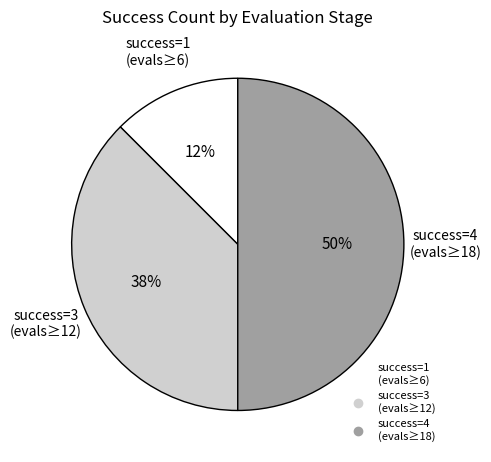

To the nearest percent, what is the average slice percentage?

33%